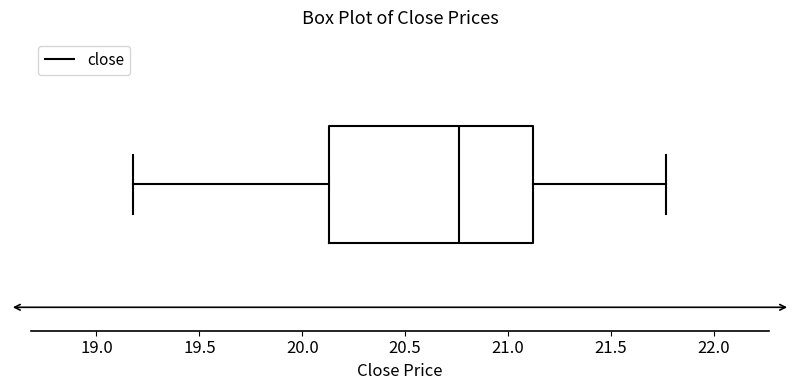

Where is the right edge of the box on the x-axis? The values are not printed on the chart, so give them approximately, as read against the axis.

21.10